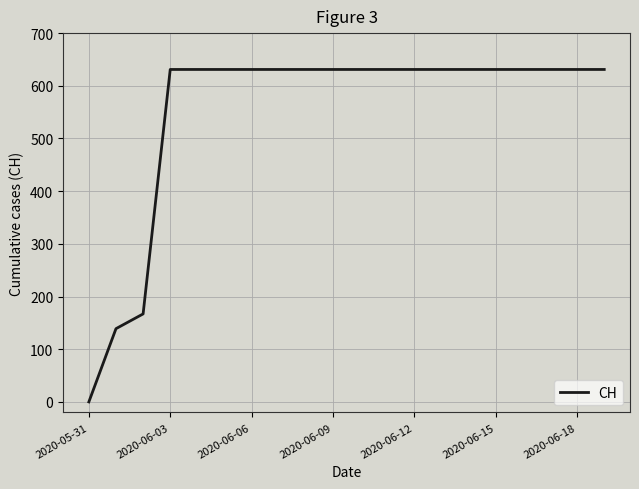

What is the greatest value displayed?

631